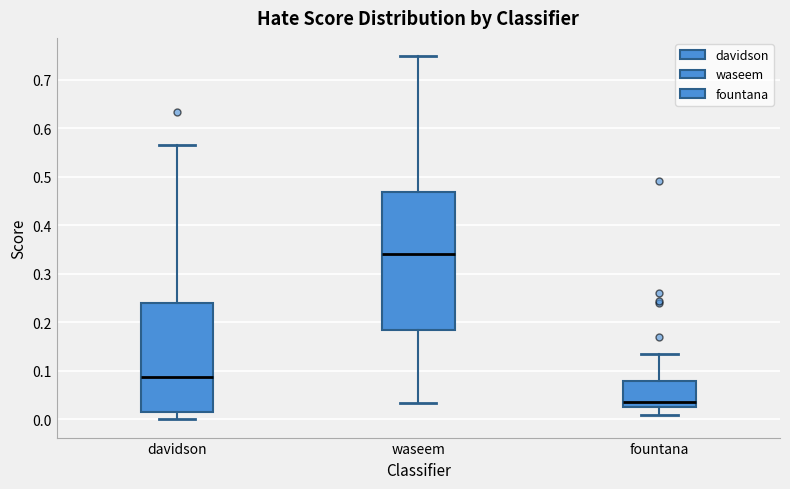

Reading left to right, transcribe this box plot: for each box, give where its median line is, the range the box spans, and where its two whiskers end, as read against the y-axis. The values are not printed on the chart, so give them approximately, as read against the axis.

davidson: median 0.09, box 0.02 to 0.24, whiskers 0.00 to 0.57
waseem: median 0.34, box 0.18 to 0.47, whiskers 0.03 to 0.75
fountana: median 0.04, box 0.02 to 0.08, whiskers 0.01 to 0.13